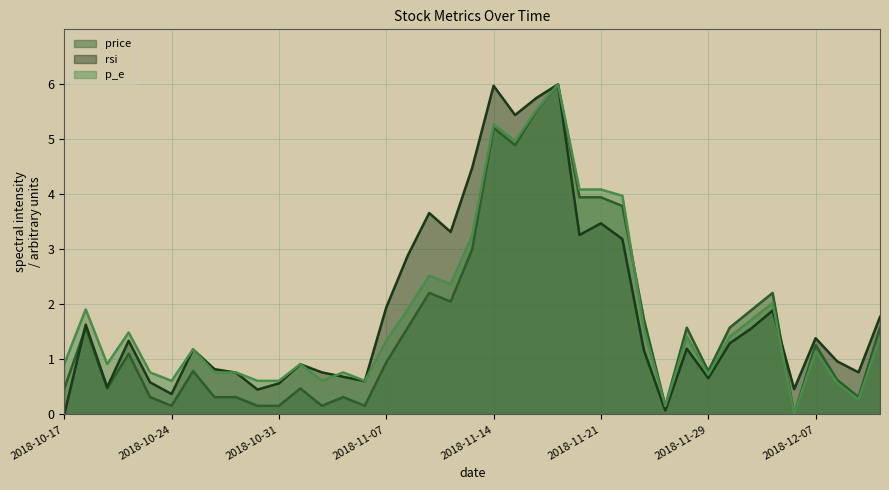

Reading left to right, extract all data points from this chart.

price: 0.5	1.6	0.5	1.1	0.3	0.2	0.8	0.3	0.3	0.2	0.2	0.5	0.2	0.3	0.2	0.9	1.6	2.2	2.1	3.0	5.2	4.9	5.5	6.0	3.9	3.9	3.8	1.7	0.2	1.6	0.8	1.6	1.9	2.2	0.0	1.3	0.6	0.3	1.6
rsi: 0.0	1.6	0.5	1.3	0.6	0.4	1.2	0.8	0.8	0.5	0.6	0.9	0.8	0.7	0.6	1.9	2.9	3.7	3.3	4.5	6.0	5.4	5.8	6.0	3.3	3.5	3.2	1.2	0.1	1.2	0.7	1.3	1.6	1.9	0.5	1.4	1.0	0.8	1.8
p_e: 0.9	1.9	0.9	1.5	0.8	0.6	1.2	0.8	0.8	0.6	0.6	0.9	0.6	0.8	0.6	1.3	1.9	2.5	2.4	3.2	5.3	5.0	5.5	6.0	4.1	4.1	4.0	1.6	0.2	1.4	0.7	1.4	1.7	2.0	0.0	1.1	0.6	0.3	1.4